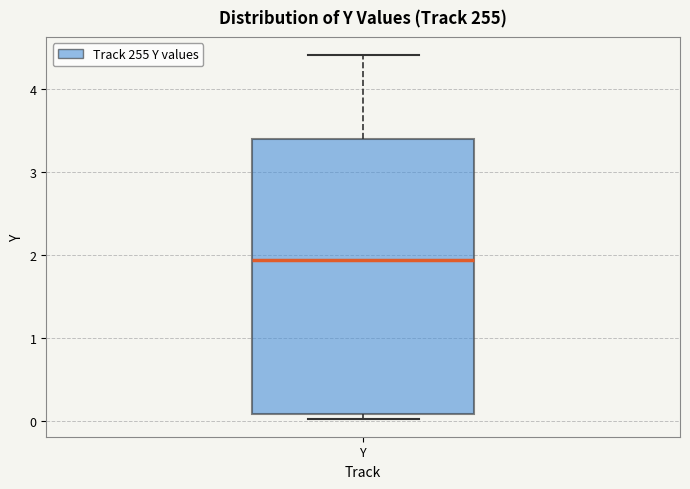

Read this box plot against the y-axis: the position of the median line, the range covered by the box, and the ends of both whiskers. The values are not printed on the chart, so give them approximately, as read against the axis.

median 1.9, box 0.1 to 3.4, whiskers 0.0 to 4.4